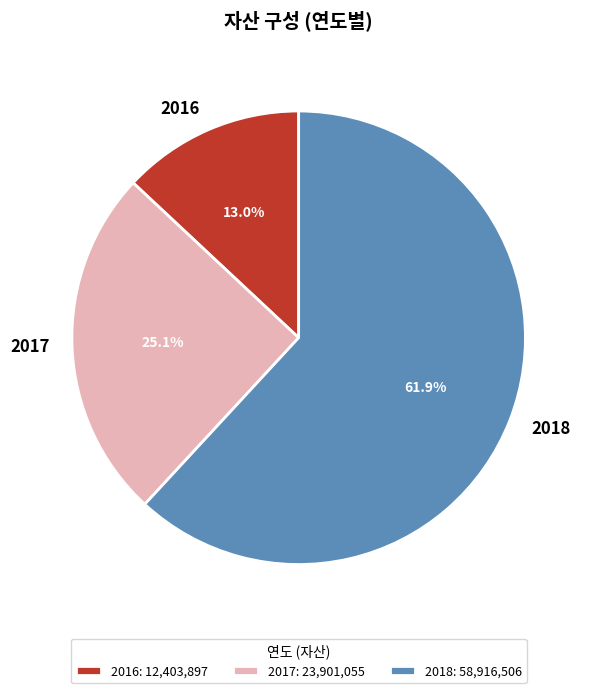

Rank the categories by value from highest to lowest.

2018, 2017, 2016